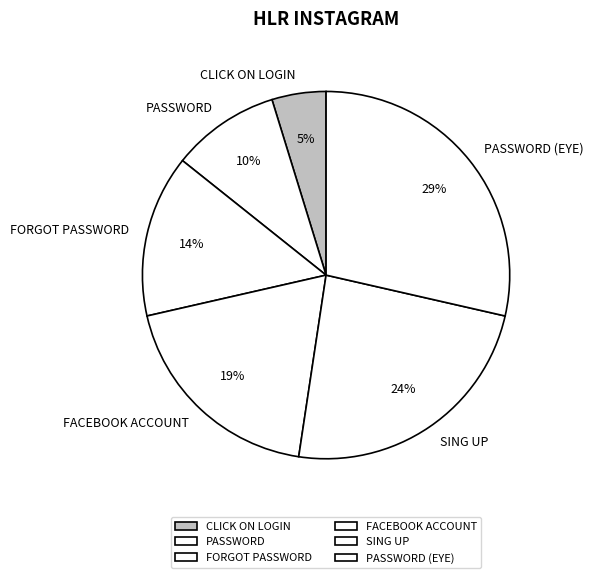

To the nearest percent, what is the average slice percentage?

17%